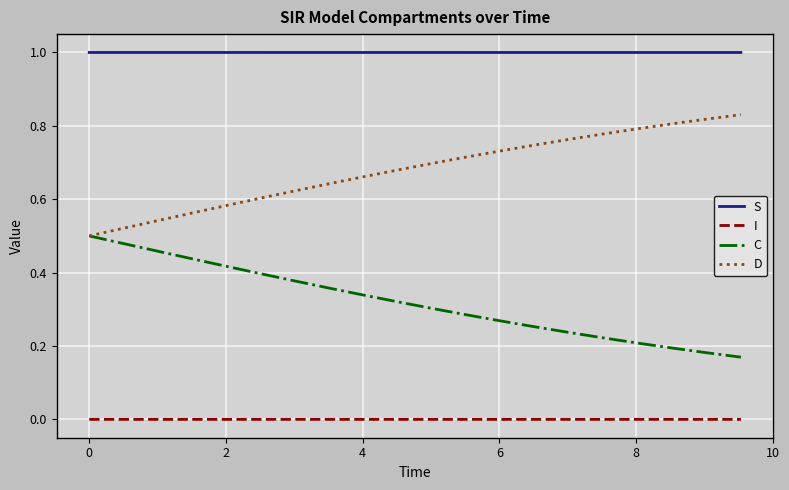

True or false: C and I intersect in this chart.

False